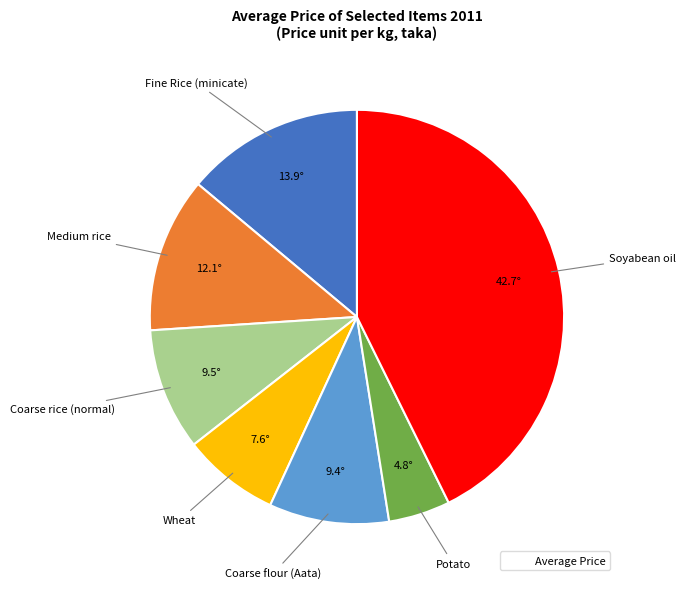

Does any single category account for the majority?

No